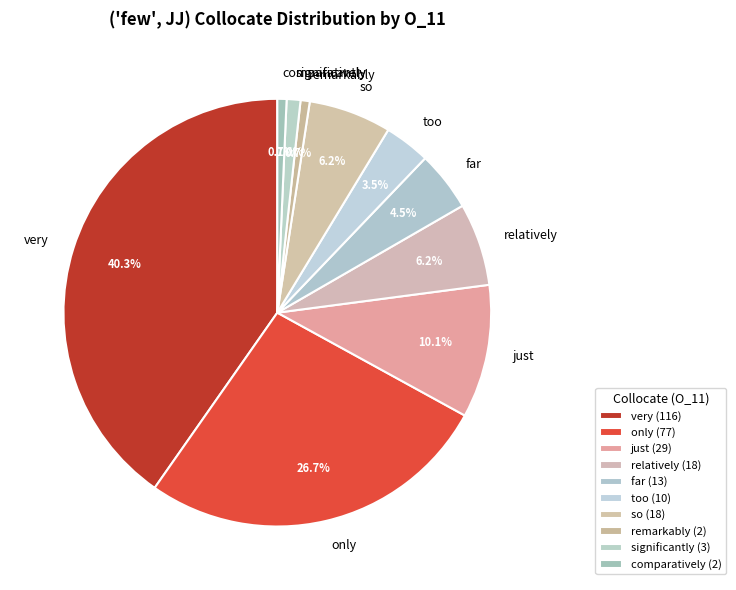

How much of the chart is everything except comparatively?

99.3%